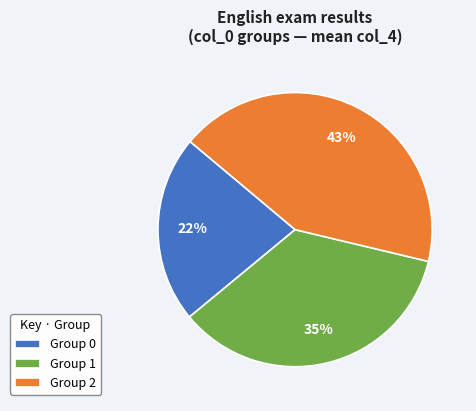

Combined, do Group 0 and Group 2 account for over 50%?

Yes